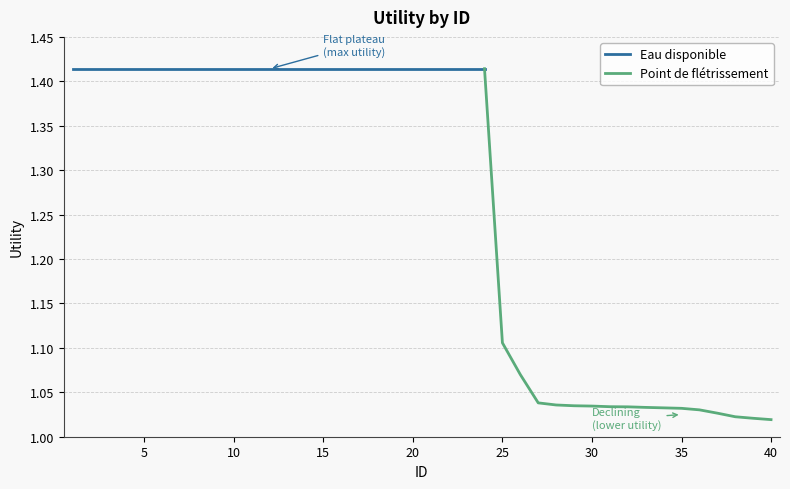

Is this an area chart (filled region under the line)?

No